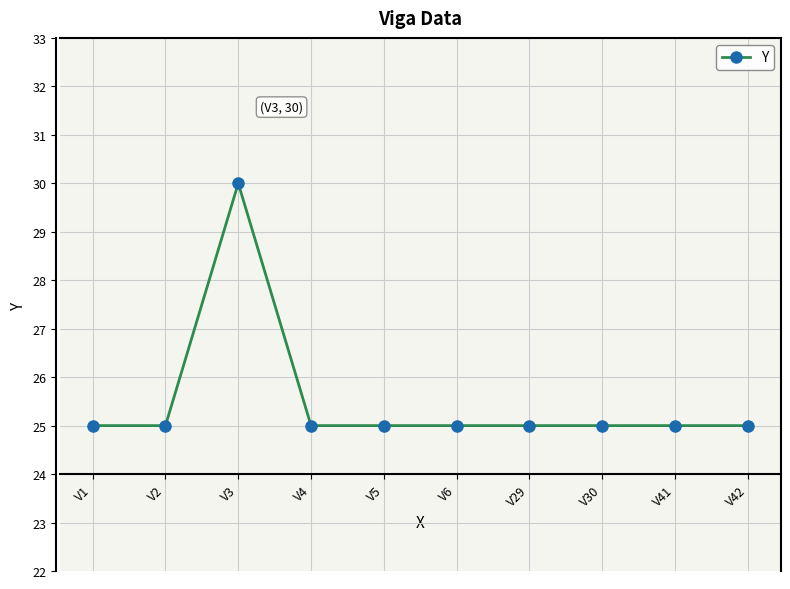

What is the value of the 8th point from the left?

25